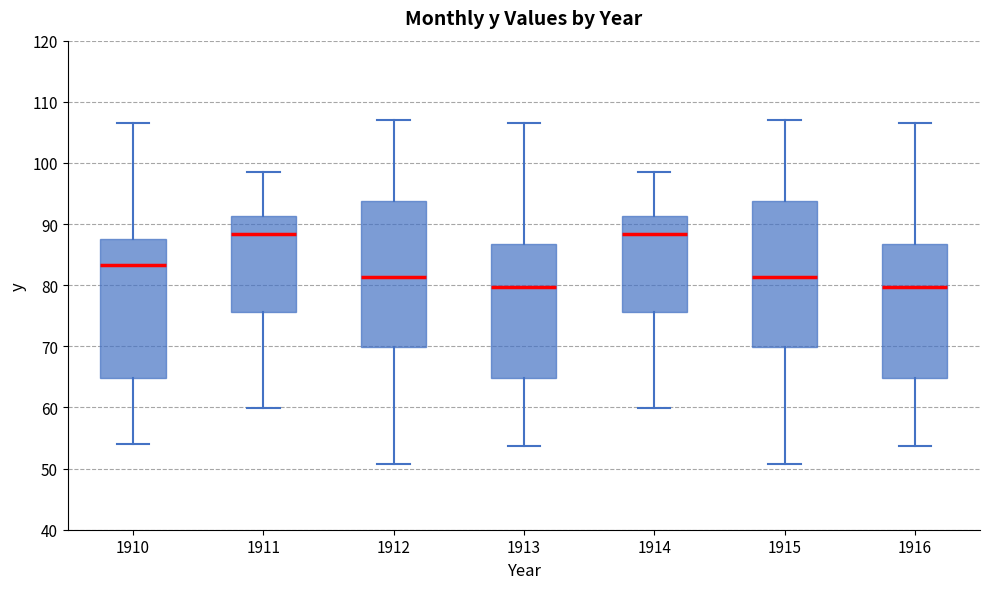

Where does the median line of the box at x = 1916 sit on the y-axis? The values are not printed on the chart, so give them approximately, as read against the axis.

80